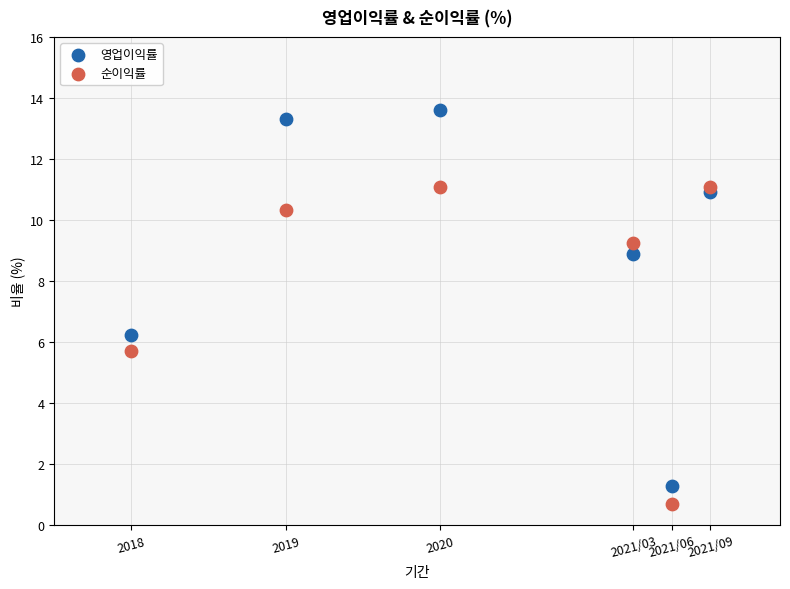

Across all series, what Y value is closest to 7?

6.2